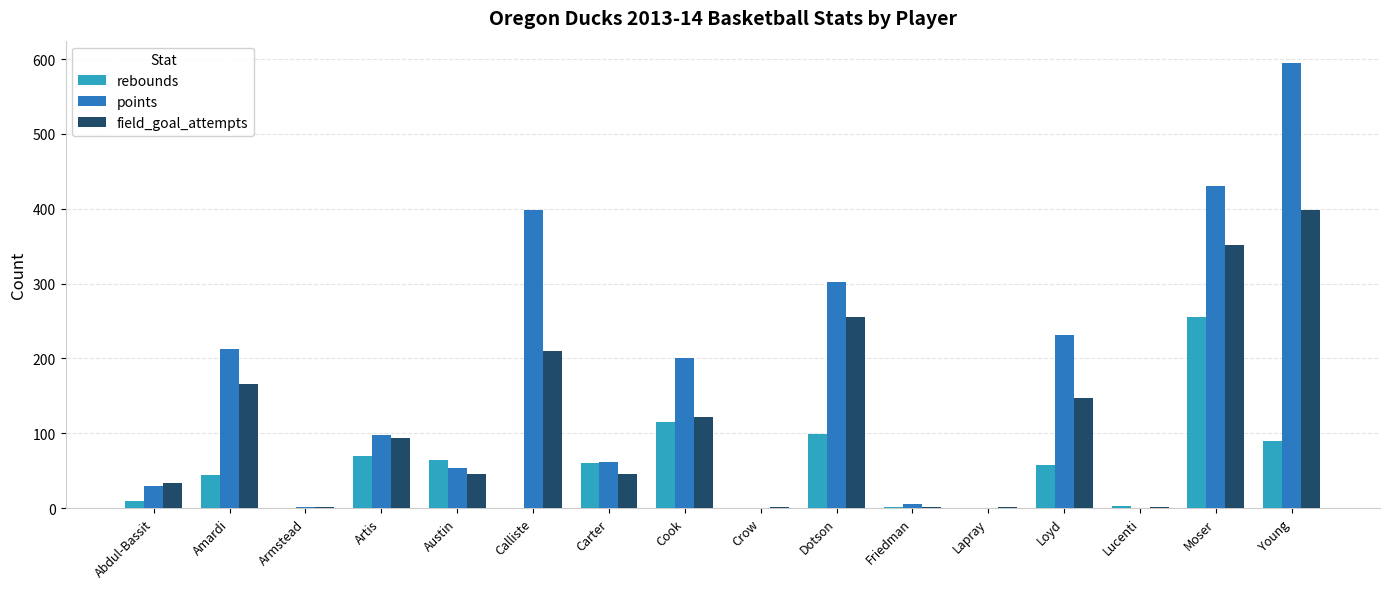

Which series has the largest total across all categories?

points